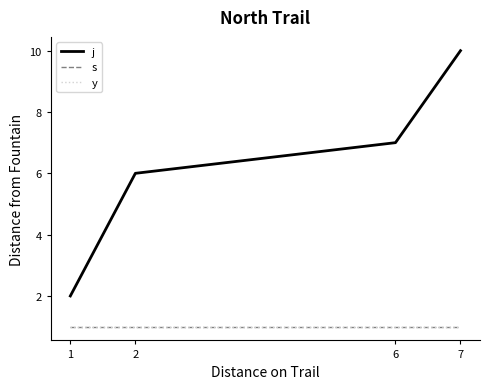

How many lines are shown in the chart?

3